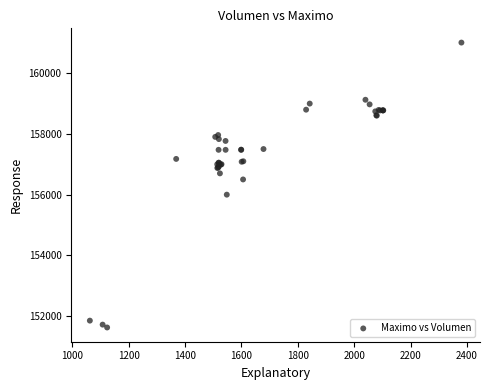

What Y value in the scatter plot is closest to 156316?

156500